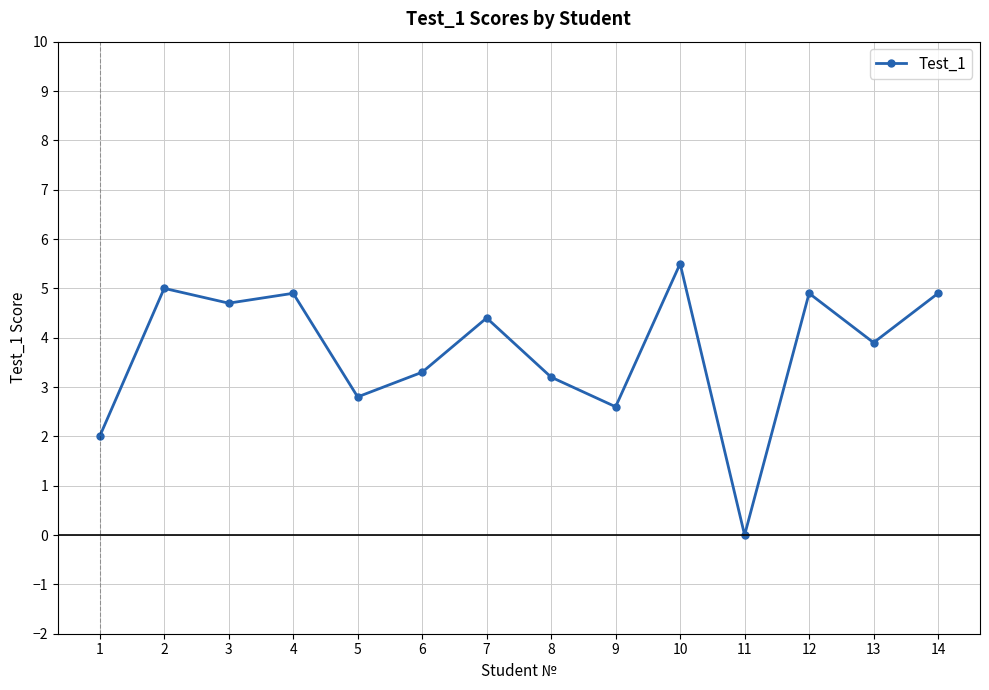

What is the difference between the maximum and minimum values?

5.5